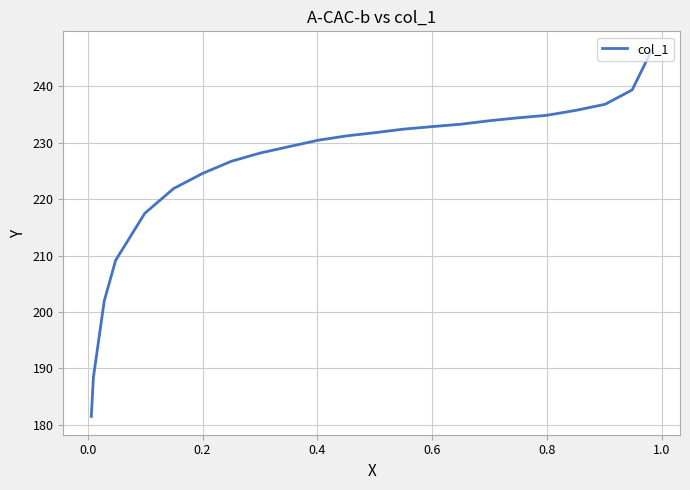

Does the chart have visible grid lines?

Yes